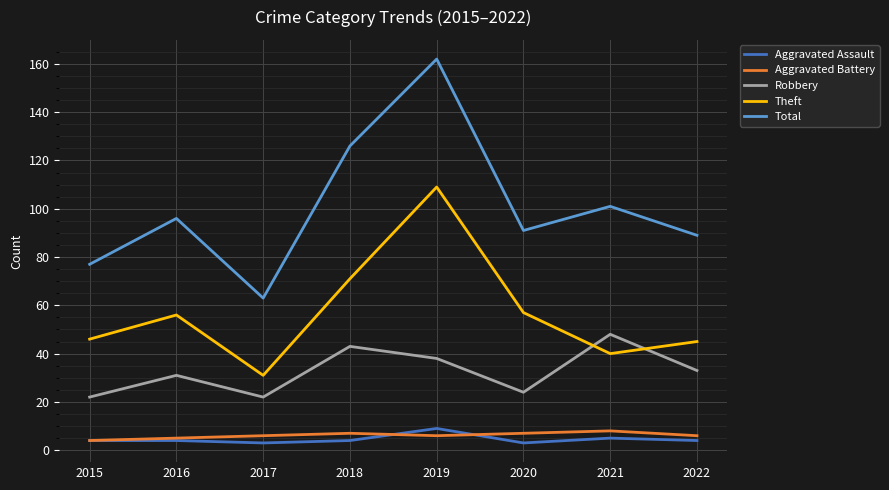

Rank the series at 2017 from highest to lowest value.

Total, Theft, Robbery, Aggravated Battery, Aggravated Assault